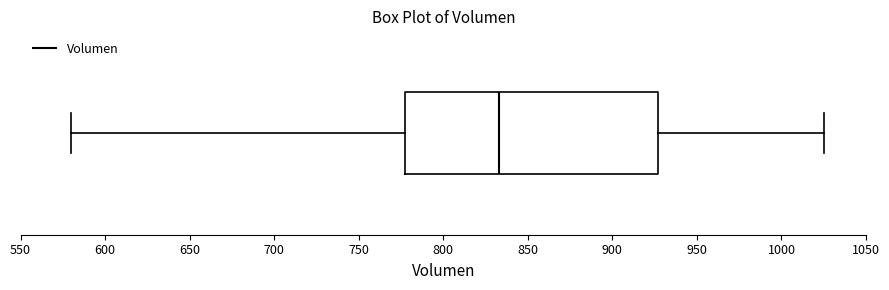

Where does the right whisker of the box end on the x-axis? The values are not printed on the chart, so give them approximately, as read against the axis.

1025